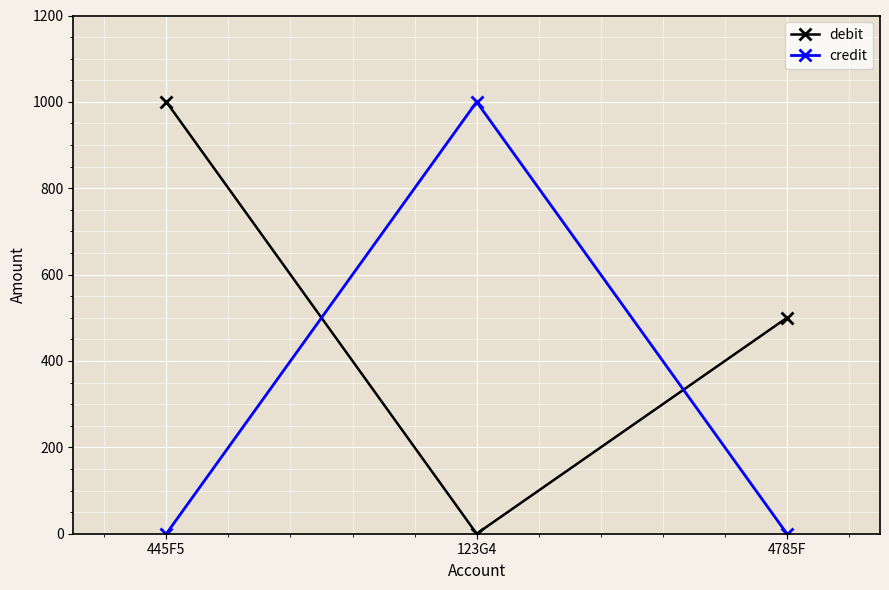

At 4785F, list the series in order from largest to smallest.

debit, credit